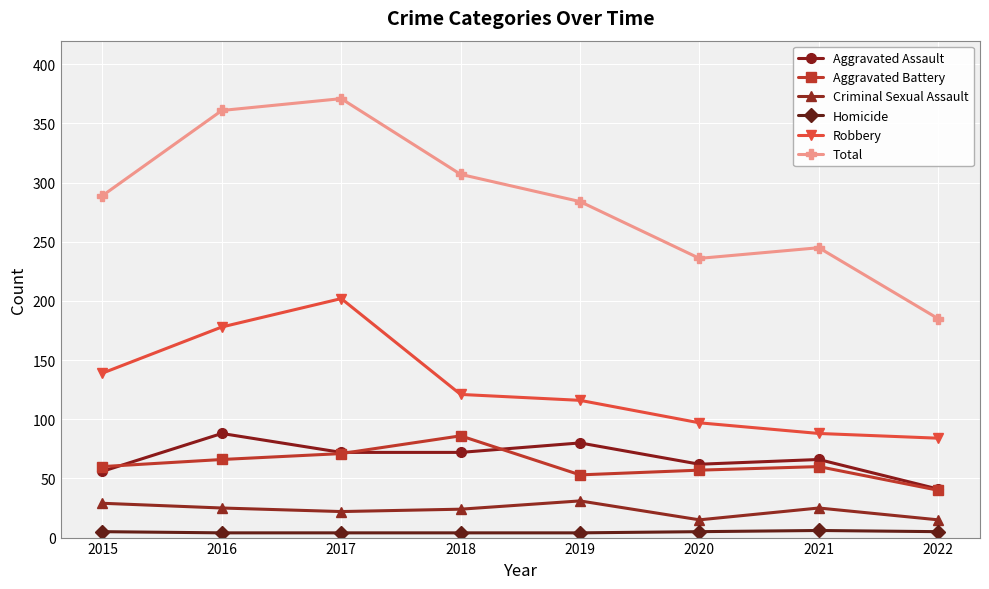

Where do Aggravated Battery and Aggravated Assault first cross each other?

2015 and 2016